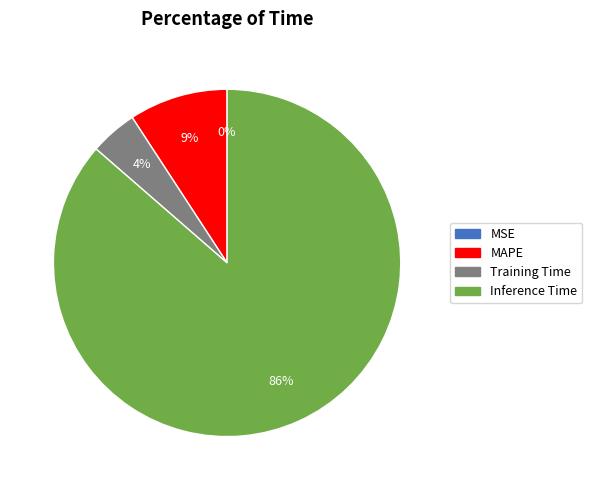

Is there any slice that represents more than half of the pie?

Yes